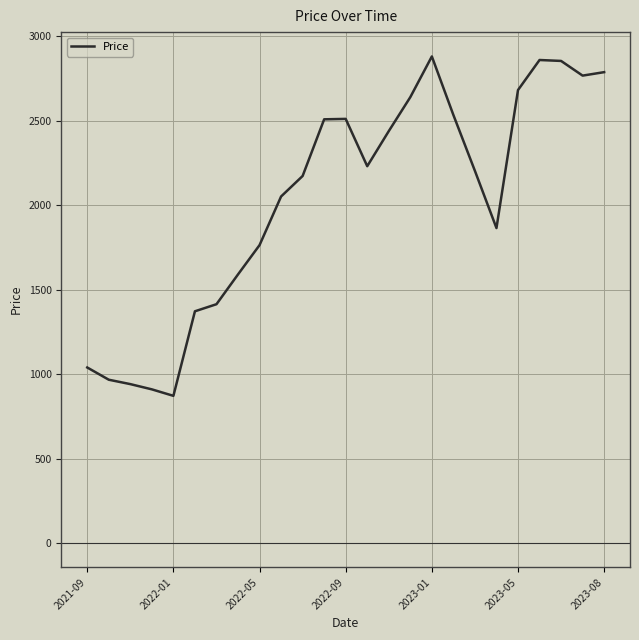

What is the greatest value displayed?

2880.8